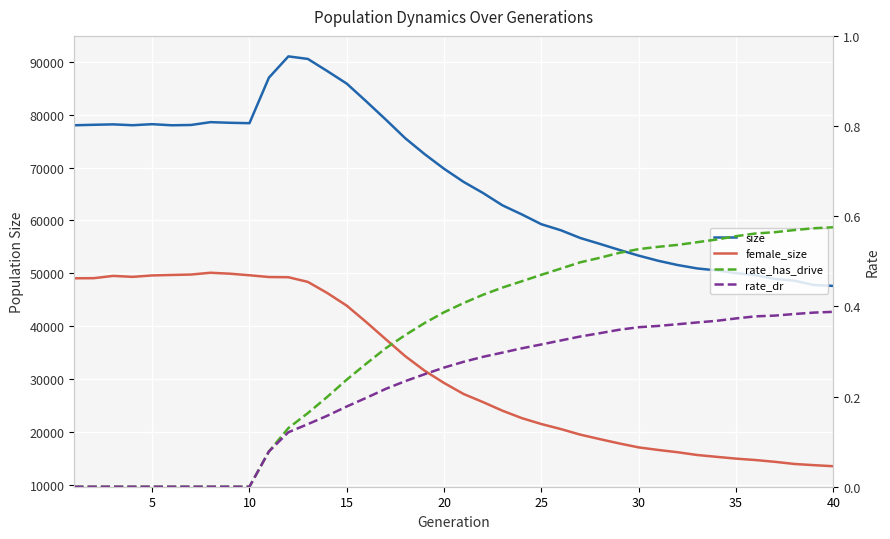

What are all the series names shown in the legend?

size, female_size, rate_has_drive, rate_dr